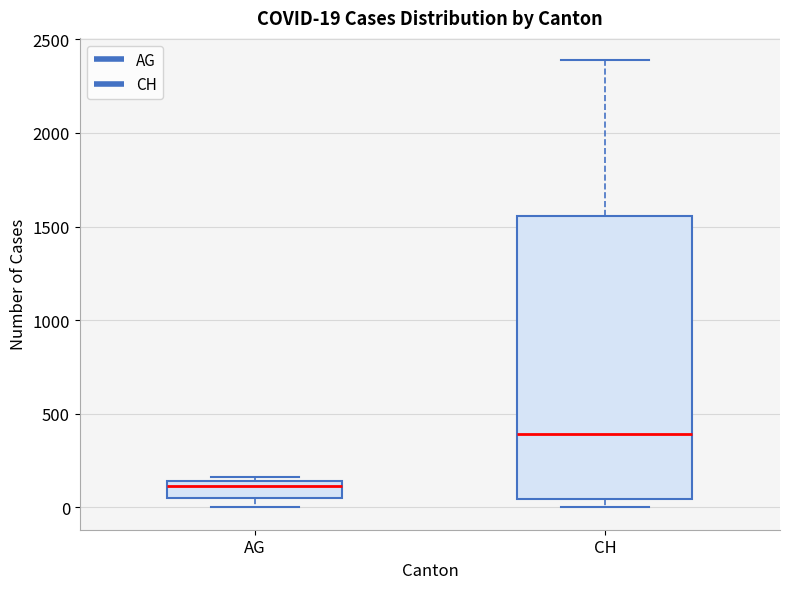

Which box is the tallest, from its lower edge to its upper edge?

CH